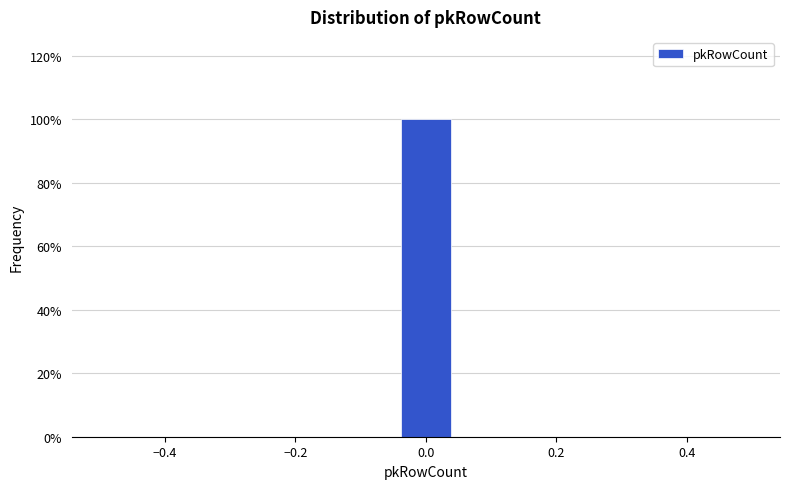

Which range on the x-axis has the tallest bar?

-0.04 to 0.04